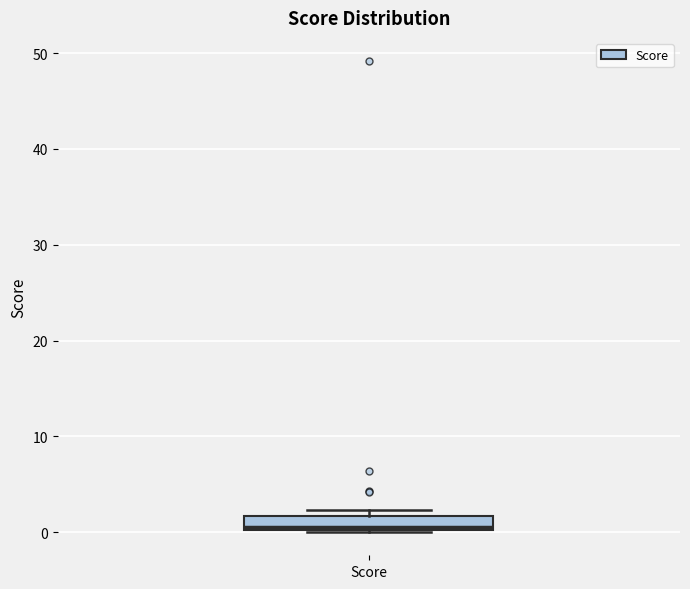

Where is the upper edge of the box for Score on the y-axis? The values are not printed on the chart, so give them approximately, as read against the axis.

2